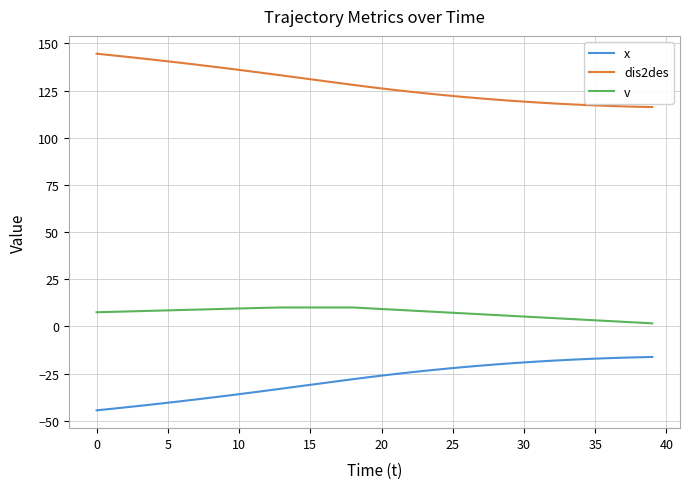

What is the minimum value for x?

-44.5